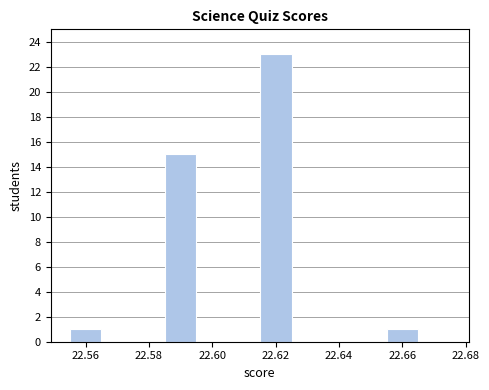

Reading left to right, list every bar in this chart as the range it spans on the x-axis followed by its height. Neither the bar edges nor the heights are printed on the chart, so give them approximately, as read against the axes.

22.555 to 22.565: 1
22.565 to 22.575: 0
22.575 to 22.585: 0
22.585 to 22.595: 15
22.595 to 22.605: 0
22.605 to 22.615: 0
22.615 to 22.625: 23
22.625 to 22.635: 0
22.635 to 22.645: 0
22.645 to 22.655: 0
22.655 to 22.665: 1
22.665 to 22.675: 0